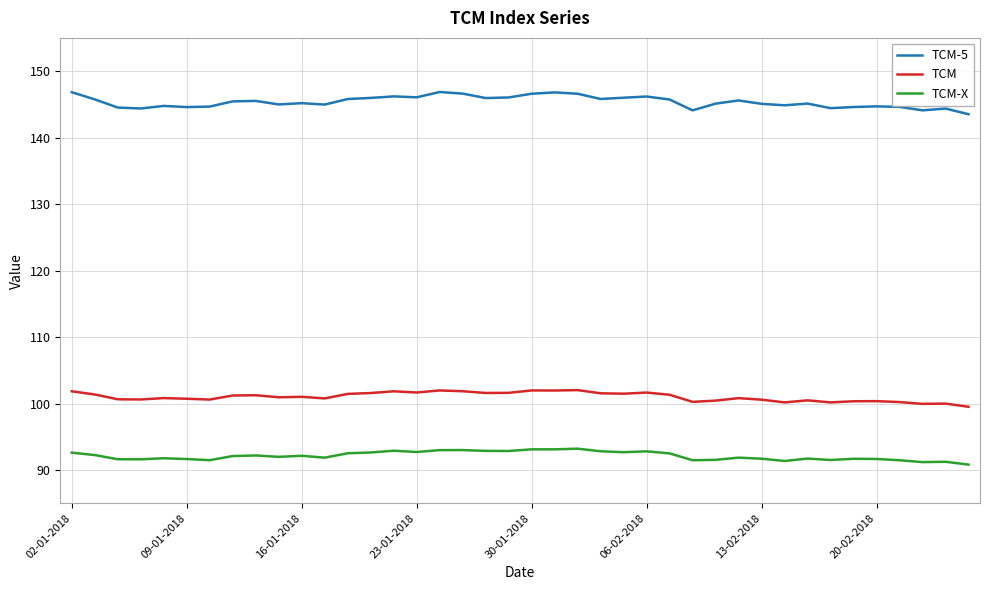

What is the minimum value for TCM?

99.5